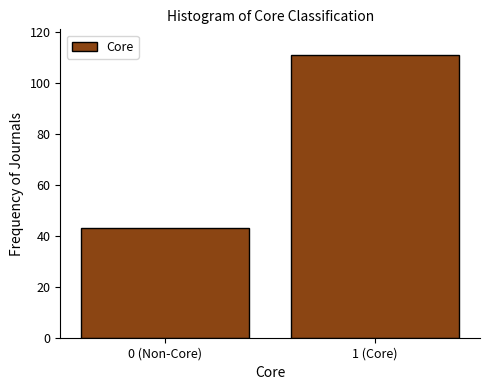

Reading left to right, transcribe all the data shown in this chart.

0 (Non-Core)=43	1 (Core)=111